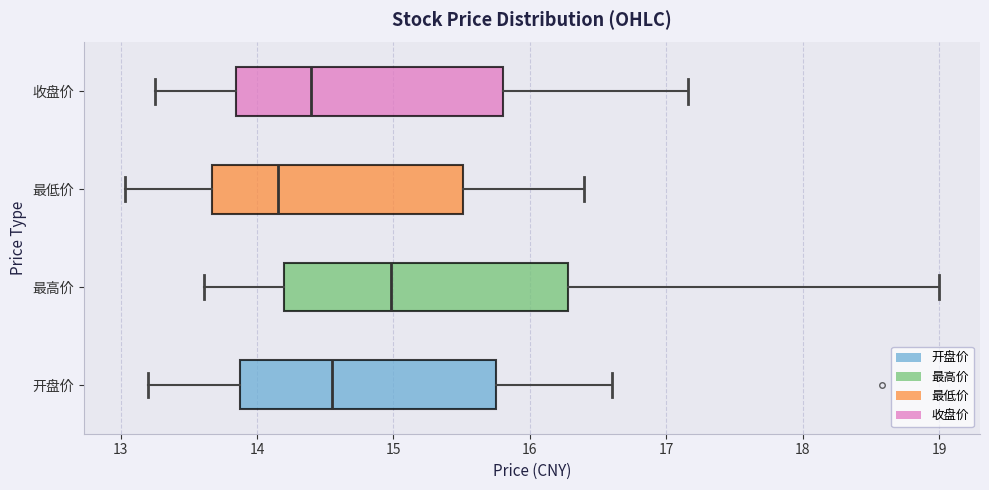

Reading bottom to top, read every box against the x-axis: the position of its median line, the range the box covers, and the ends of its whiskers. The values are not printed on the chart, so give them approximately, as read against the axis.

开盘价: median 14.6, box 13.9 to 15.8, whiskers 13.2 to 16.6
最高价: median 15.0, box 14.2 to 16.3, whiskers 13.6 to 19.0
最低价: median 14.2, box 13.7 to 15.5, whiskers 13.0 to 16.4
收盘价: median 14.4, box 13.8 to 15.8, whiskers 13.3 to 17.2